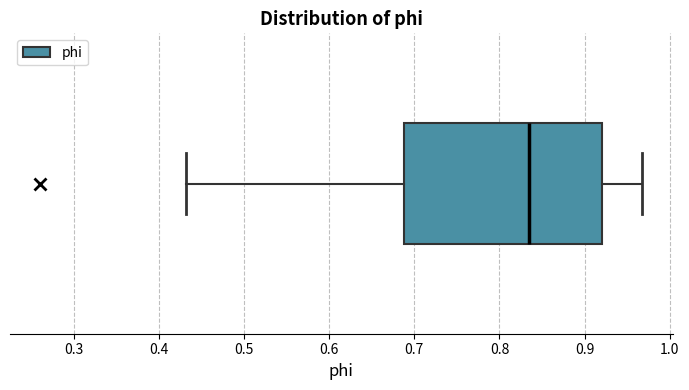

Transcribe this box plot: give where the median line is, the range the box spans, and where the two whiskers end, as read against the x-axis. The values are not printed on the chart, so give them approximately, as read against the axis.

median 0.83, box 0.69 to 0.92, whiskers 0.43 to 0.97